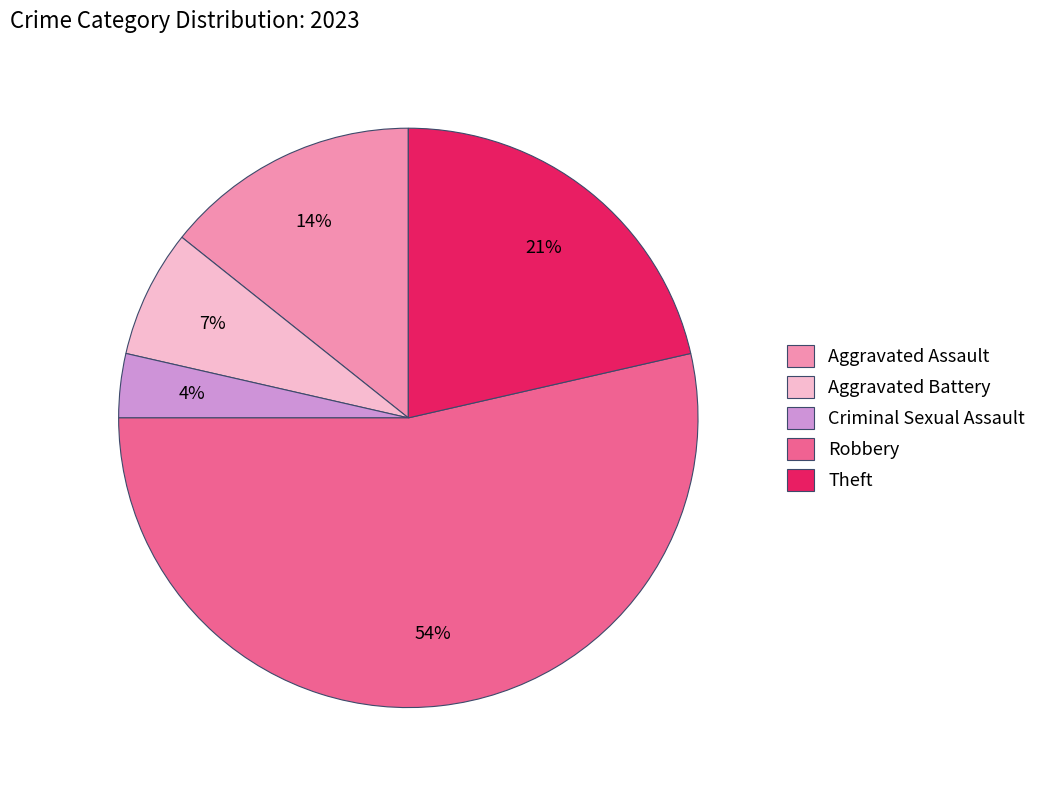

To the nearest percent, what portion does Theft represent?

21%